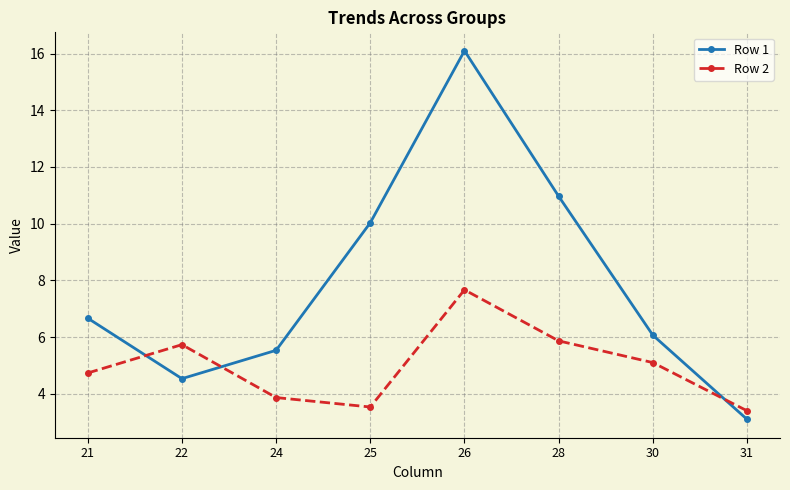

Between 24 and 30, which series saw the biggest shift?

Row 2